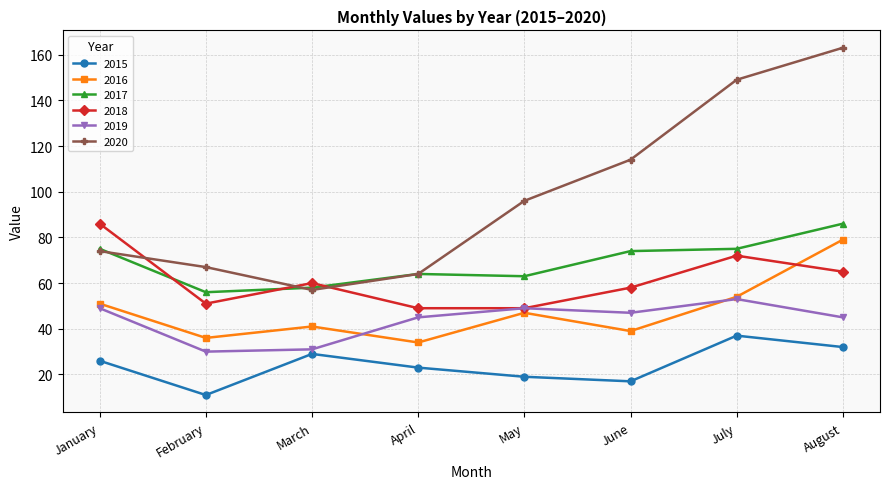

Reading right to left, what are all the values shown in this chart?

2015: 32	37	17	19	23	29	11	26
2016: 79	54	39	47	34	41	36	51
2017: 86	75	74	63	64	58	56	75
2018: 65	72	58	49	49	60	51	86
2019: 45	53	47	49	45	31	30	49
2020: 163	149	114	96	64	57	67	74